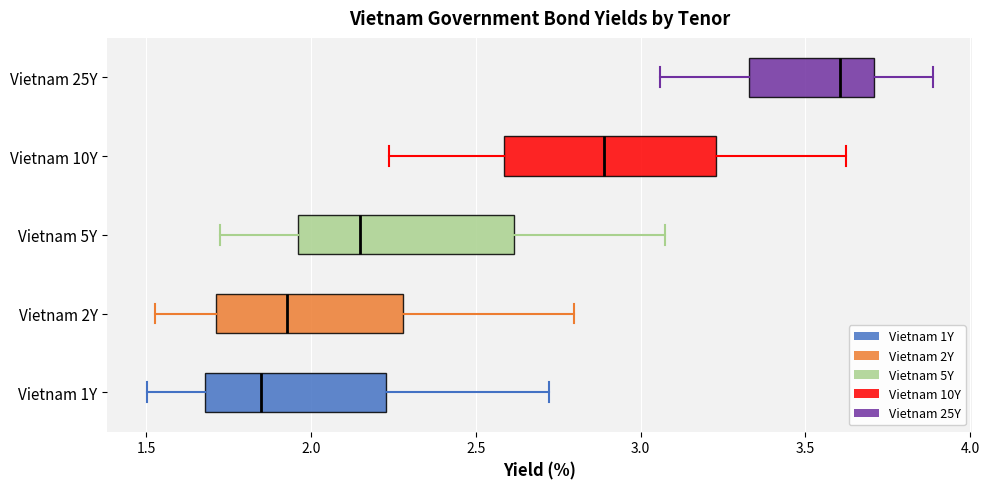

Reading bottom to top, read every box against the x-axis: the position of its median line, the range the box covers, and the ends of its whiskers. The values are not printed on the chart, so give them approximately, as read against the axis.

Vietnam 1Y: median 1.85, box 1.70 to 2.25, whiskers 1.50 to 2.70
Vietnam 2Y: median 1.95, box 1.70 to 2.30, whiskers 1.55 to 2.80
Vietnam 5Y: median 2.15, box 1.95 to 2.60, whiskers 1.70 to 3.05
Vietnam 10Y: median 2.90, box 2.60 to 3.25, whiskers 2.25 to 3.60
Vietnam 25Y: median 3.60, box 3.35 to 3.70, whiskers 3.05 to 3.90